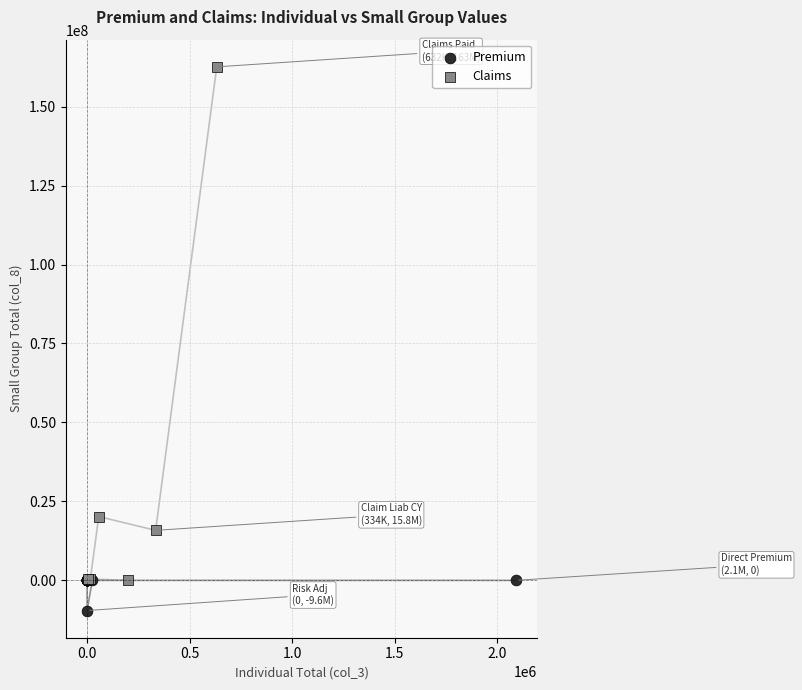

Which series reaches the maximum Y coordinate?

Claims